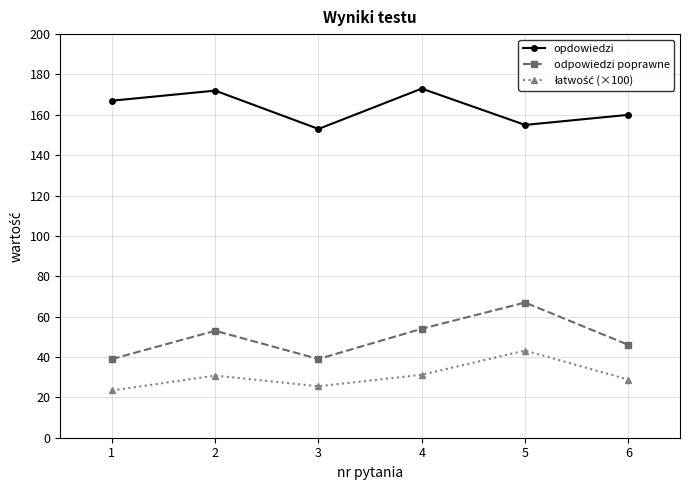

What is the value of the odpowiedzi poprawne point at the 1st from the left?

39.0